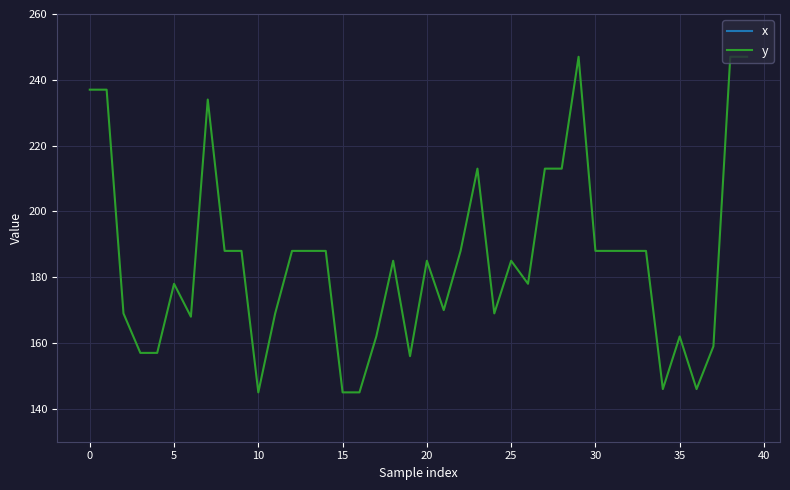

What is the value of the y point at the 37th from the left?

146